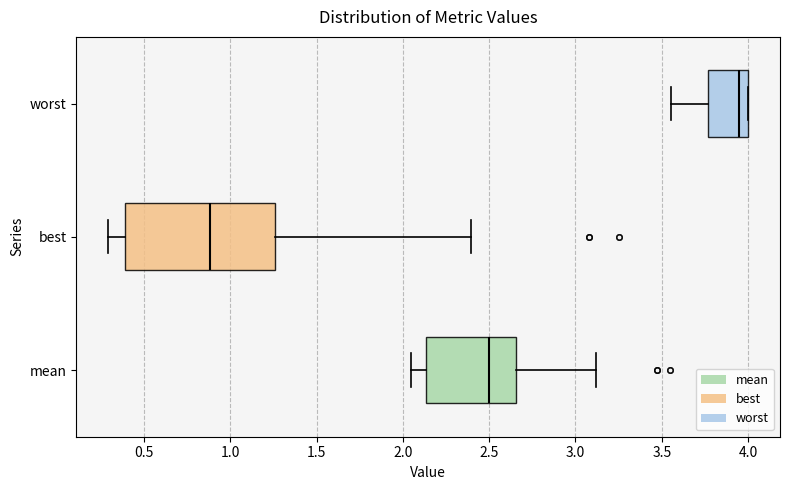

Comparing the boxes themselves (not the whiskers), which one is the widest?

best